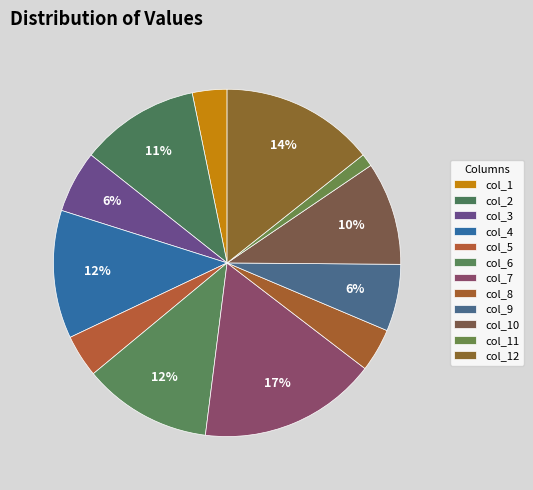

What is the largest slice in the pie chart?

col_7